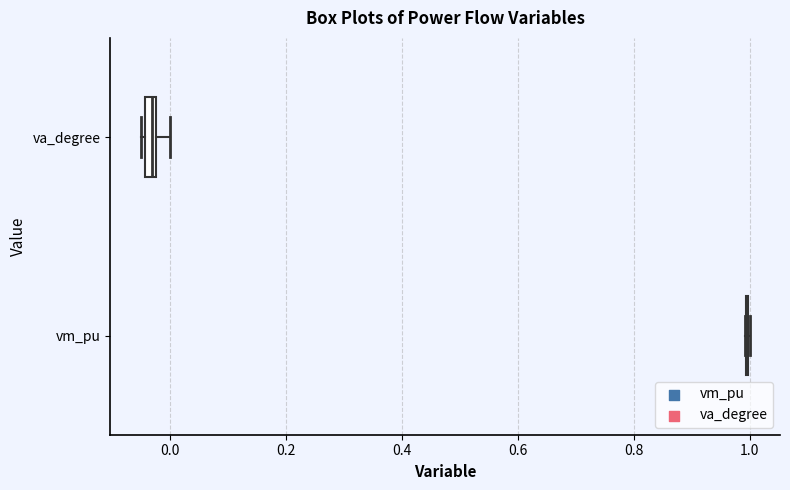

Where is the left edge of the box for va_degree on the x-axis? The values are not printed on the chart, so give them approximately, as read against the axis.

-0.04